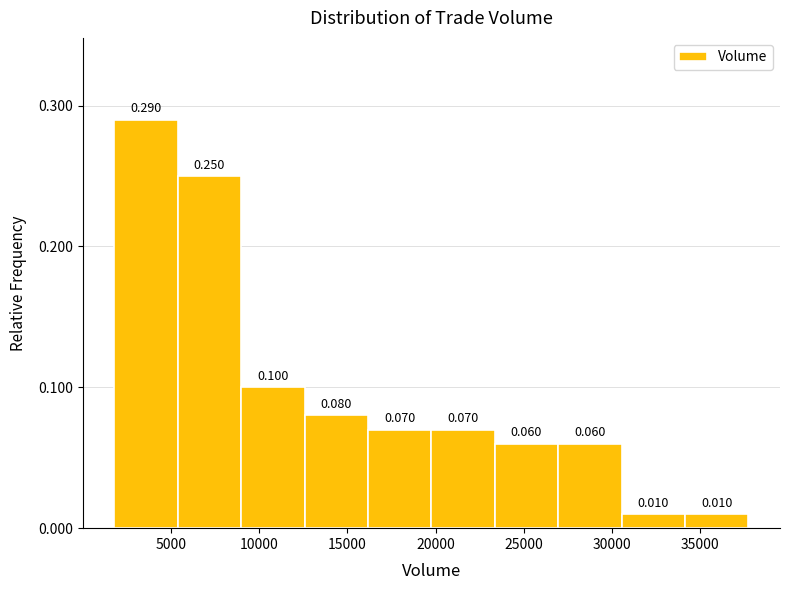

How tall is the bar that spans 12500 to 16000 on the x-axis? The bar edges are not printed on the chart, so give them approximately, as read against the axis.

0.080